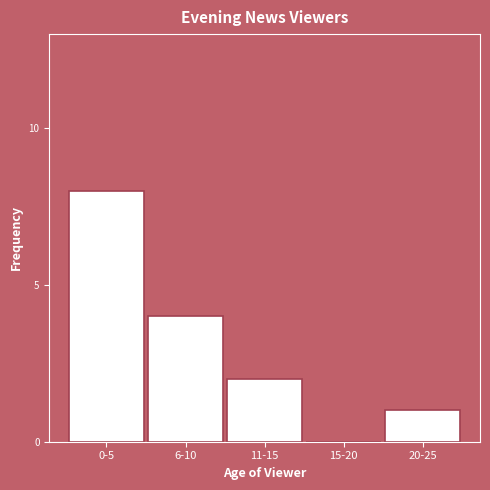

Reading left to right, what are all the values shown in this chart?

0-5=8	6-10=4	11-15=2	15-20=0	20-25=1